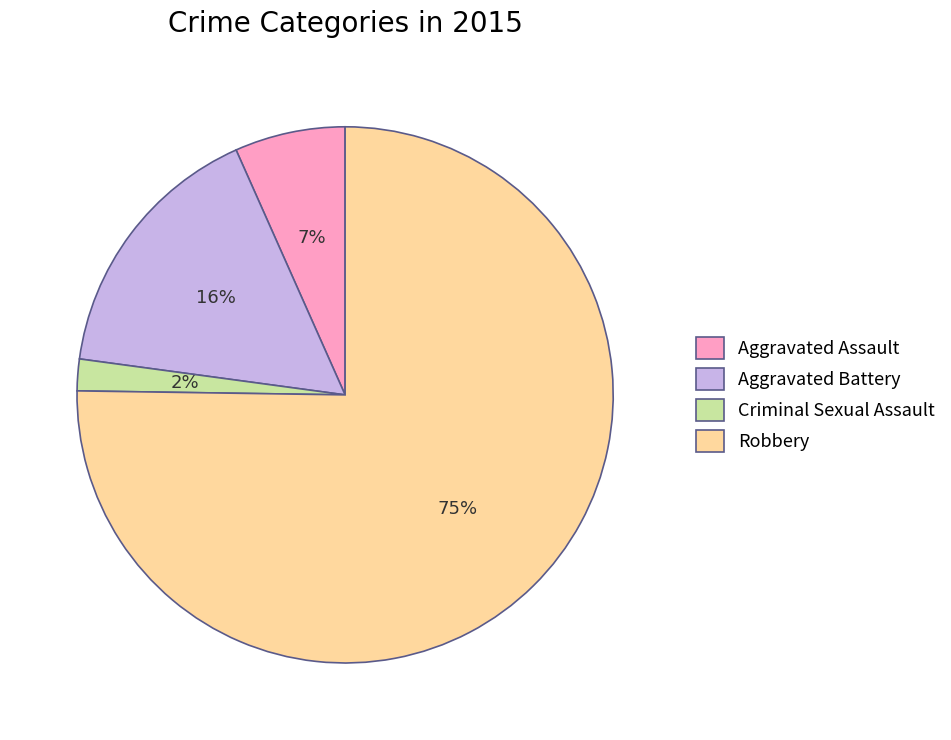

Is the sum of Aggravated Battery and Criminal Sexual Assault greater than half?

No